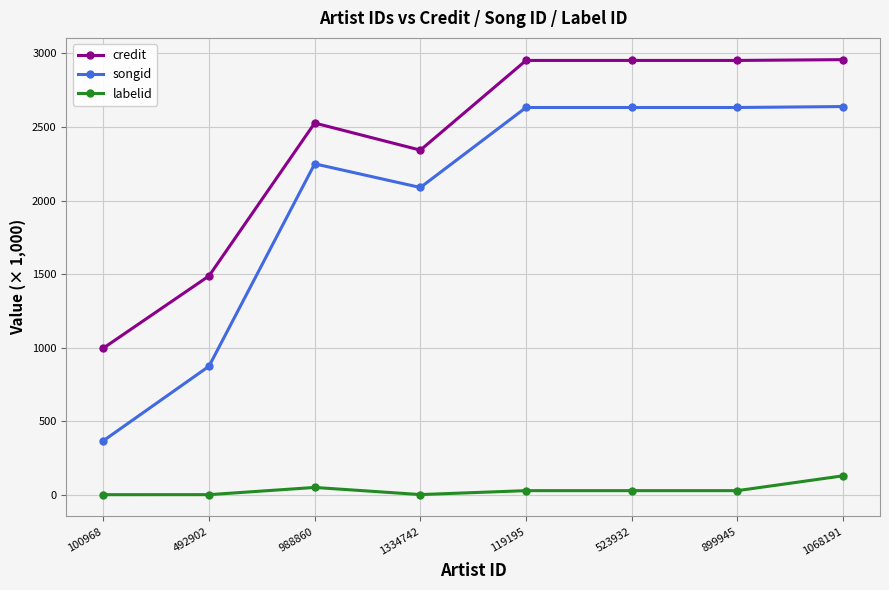

At which label does labelid first exceed 29?

988860